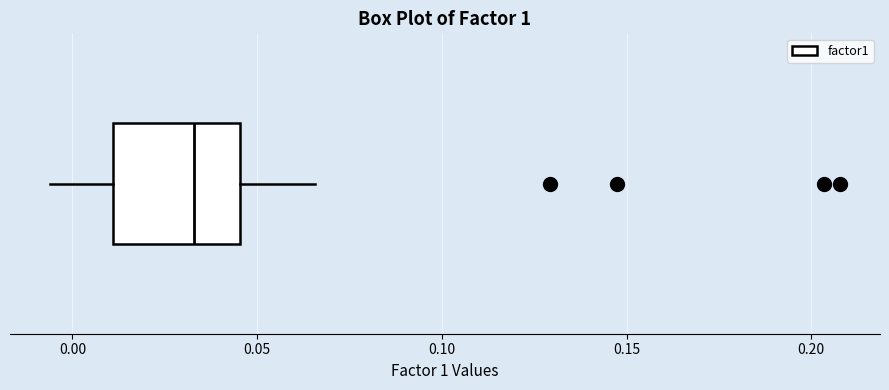

Where is the left edge of the box on the x-axis? The values are not printed on the chart, so give them approximately, as read against the axis.

0.010